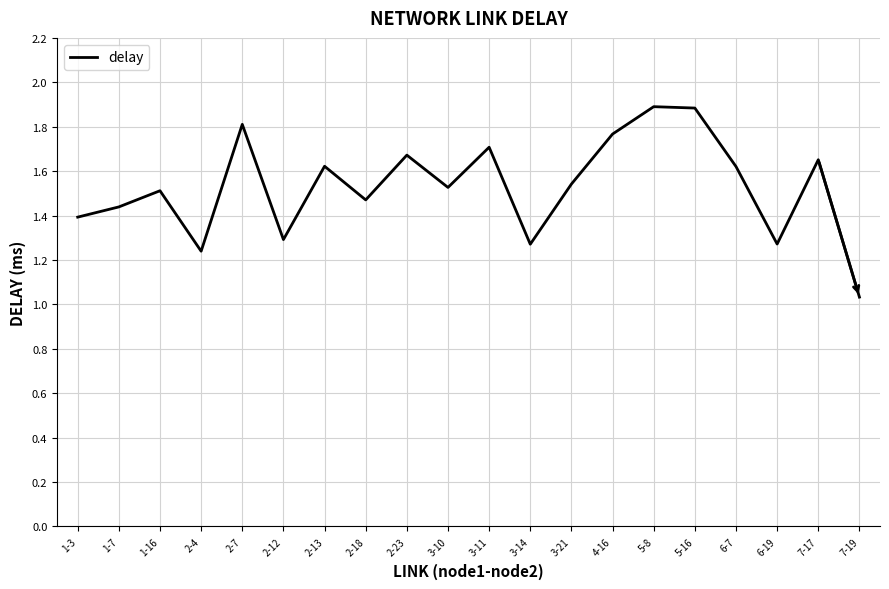

What is the difference between the values at 3-10 and 2-13?

0.1